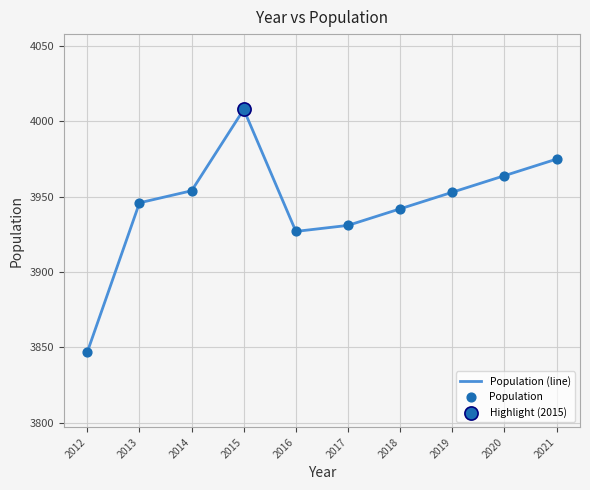

What is the ratio of the value at 2020 to the value at 2013?

1.0